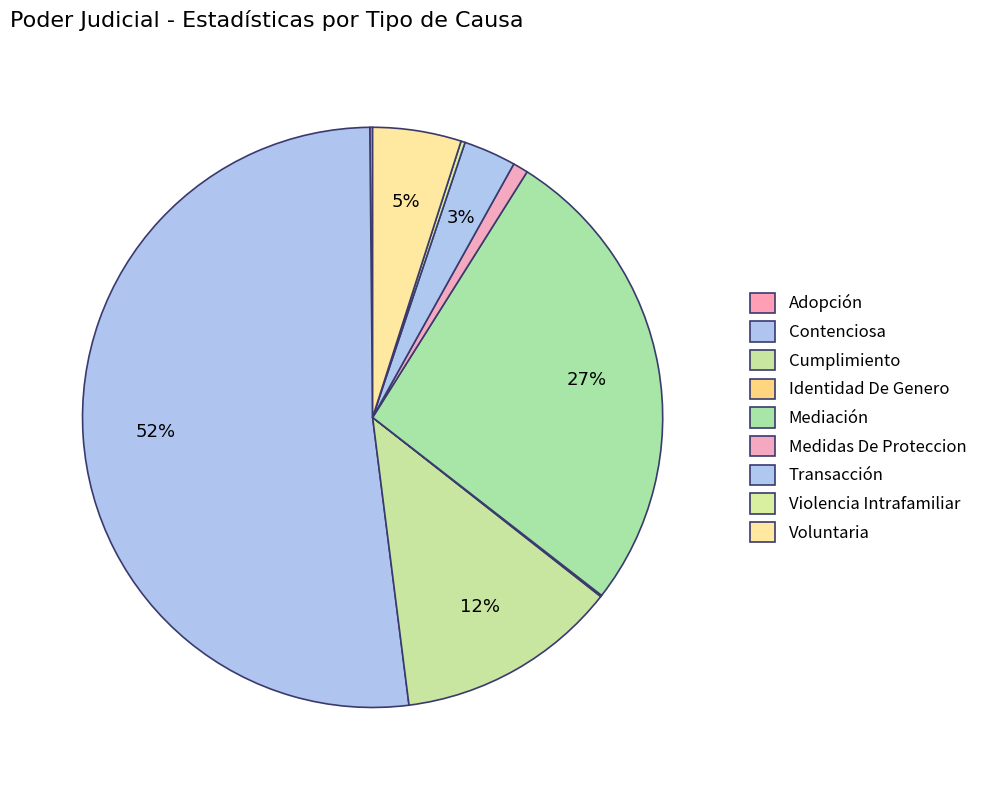

Which has a higher value, Medidas De Proteccion or Mediación?

Mediación